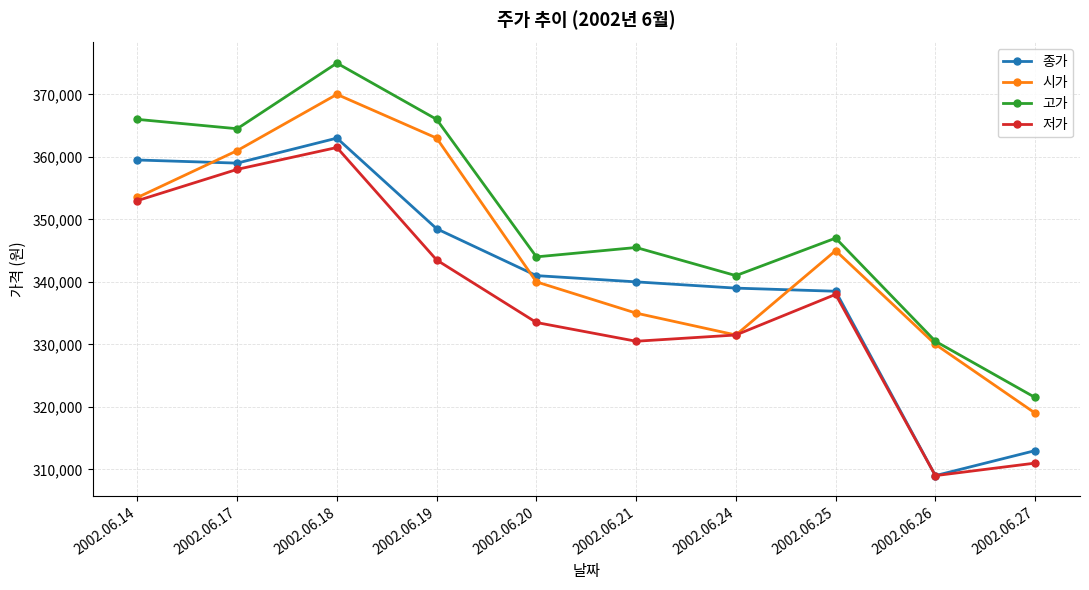

Between 2002.06.24 and 2002.06.25, which series saw the biggest shift?

시가